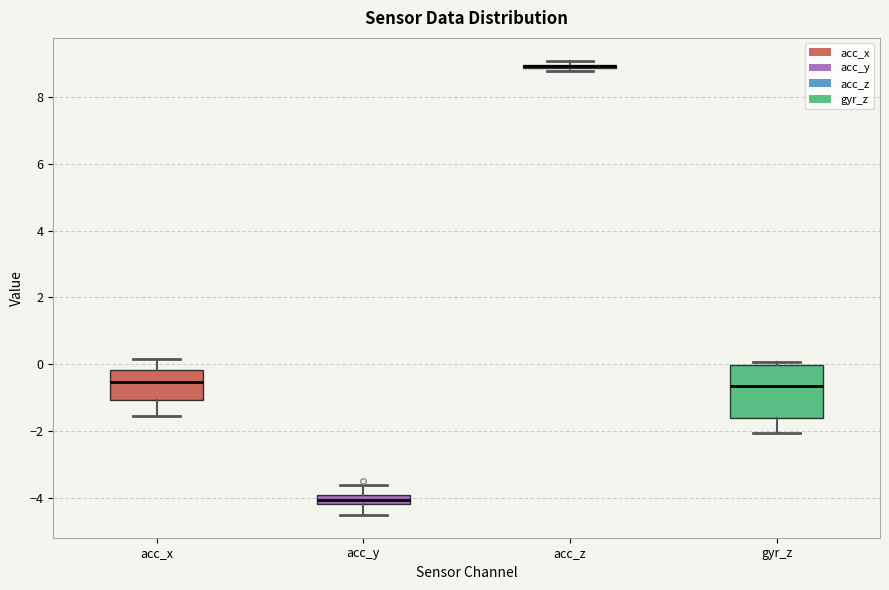

Comparing the boxes themselves (not the whiskers), which one is the tallest?

gyr_z